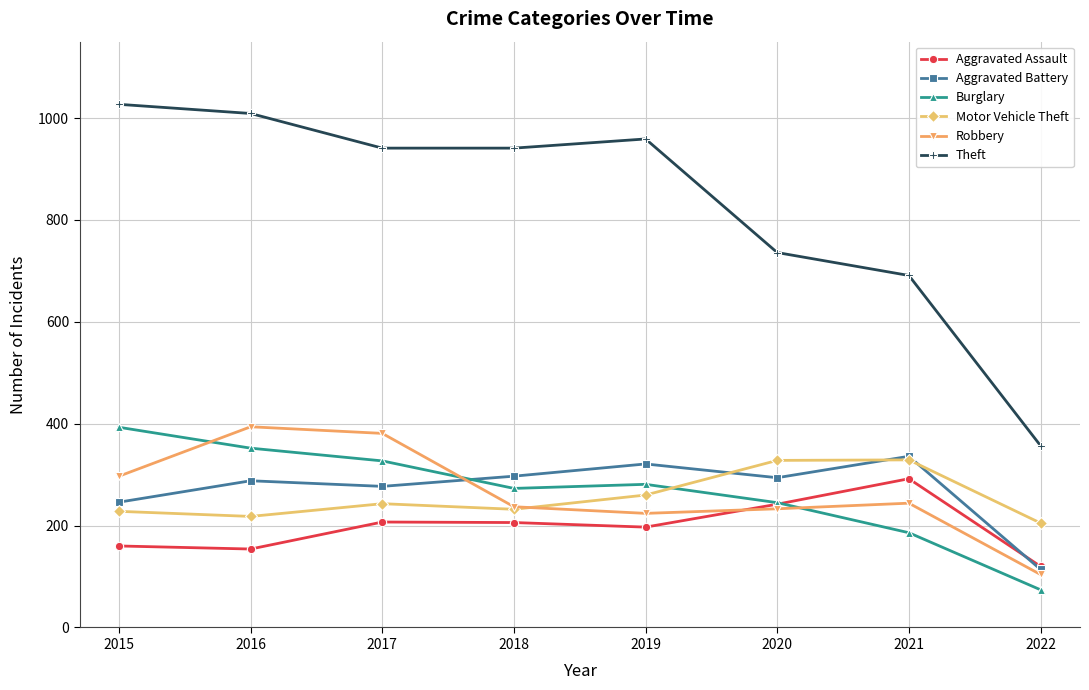

True or false: Aggravated Assault has a value of 207 at 2017.

True